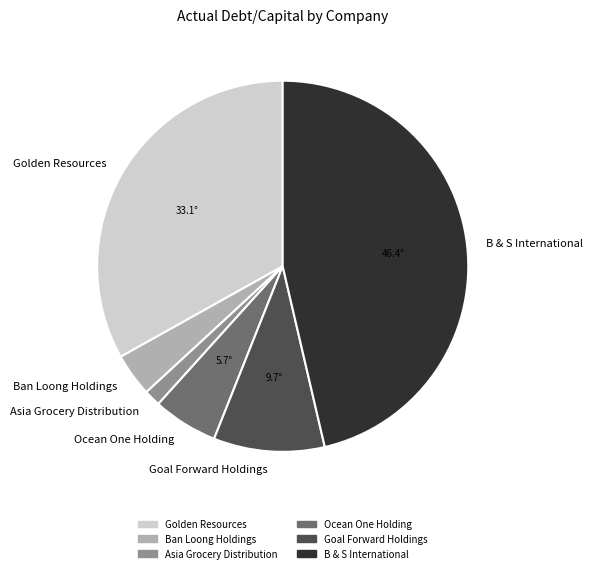

Which has a higher value, Ban Loong Holdings or Asia Grocery Distribution?

Ban Loong Holdings